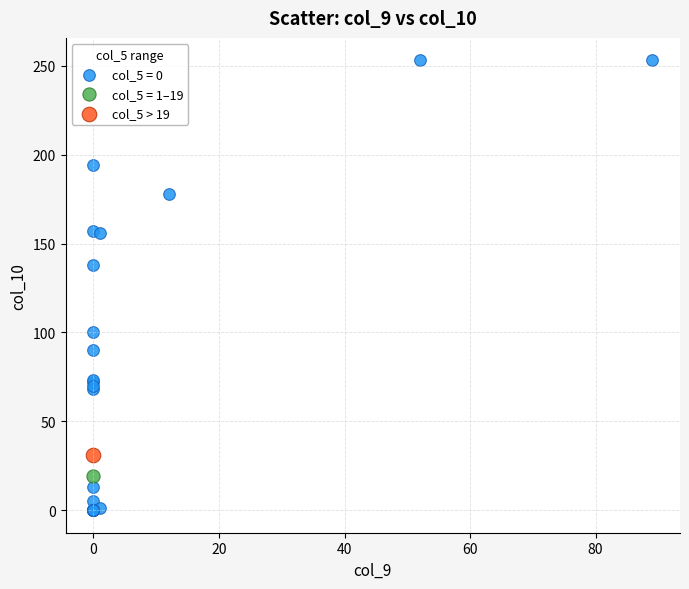

Which series contains the highest Y value?

col_5 = 0